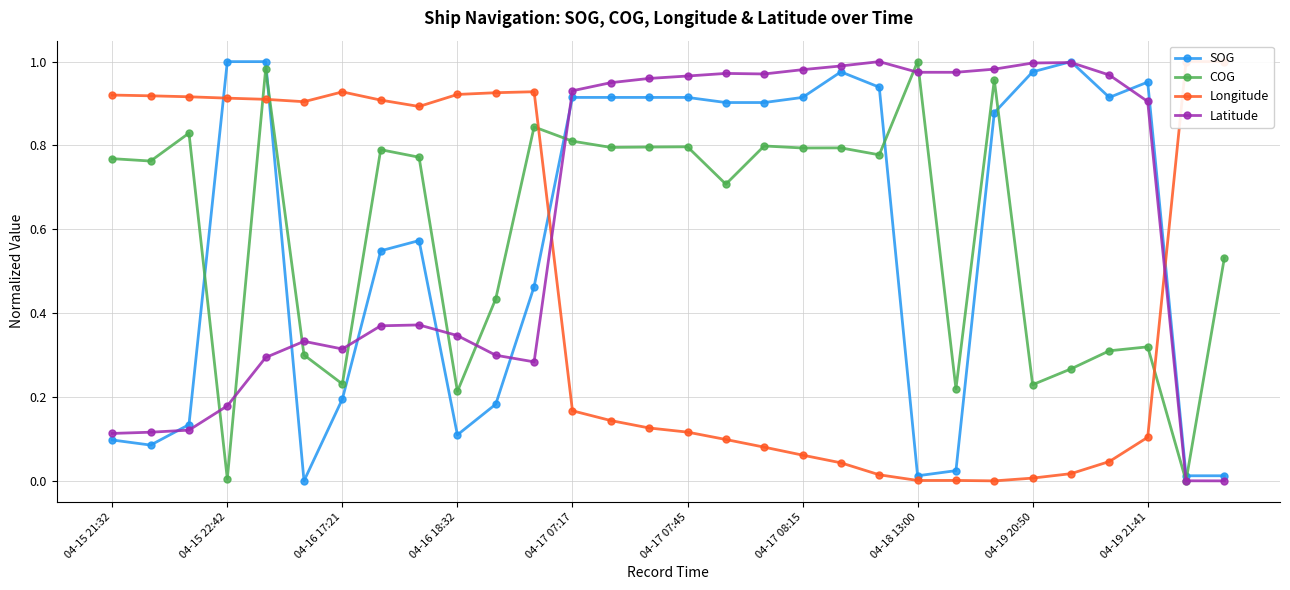

Which series changed the most between 13 and 16?

COG